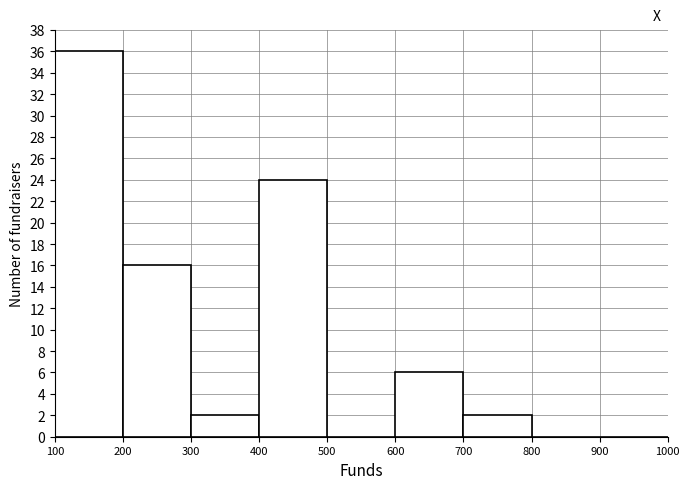

Over which range of the x-axis is the bar tallest?

100 to 200